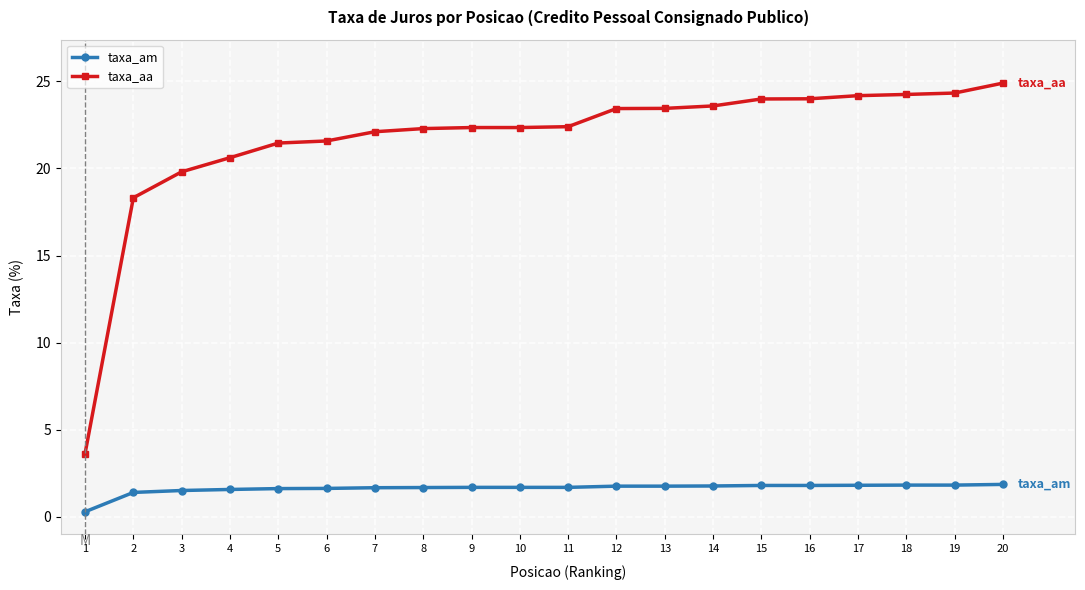

What is the sum of the taxa_aa values at 3 and 15?

43.8